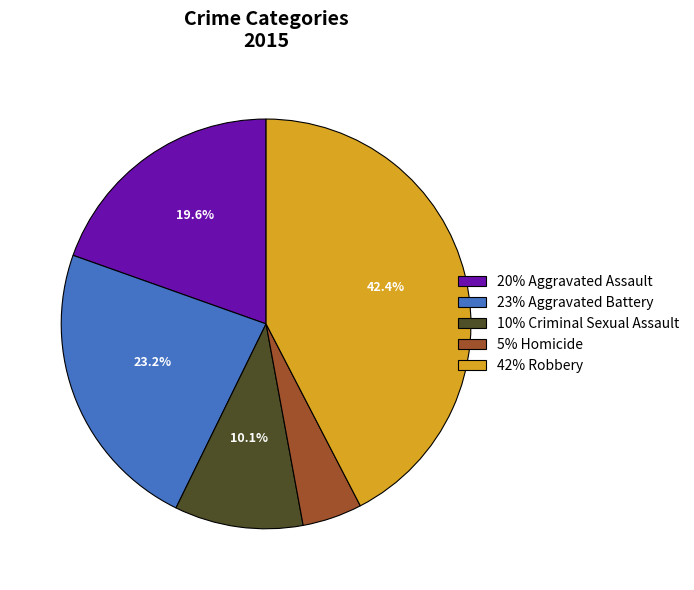

What is the total percentage of 10% Criminal Sexual Assault and 42% Robbery?

52.5%